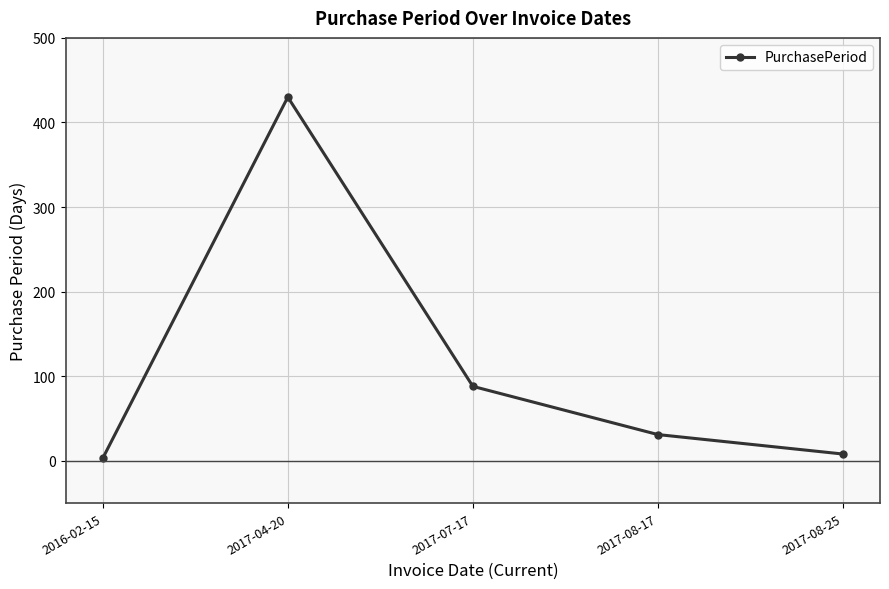

The value at 2017-07-17 is 88. True or false?

True